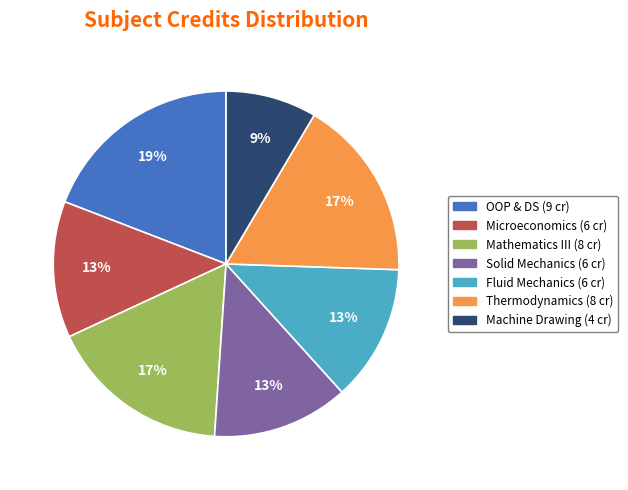

Is there a majority slice in this chart?

No